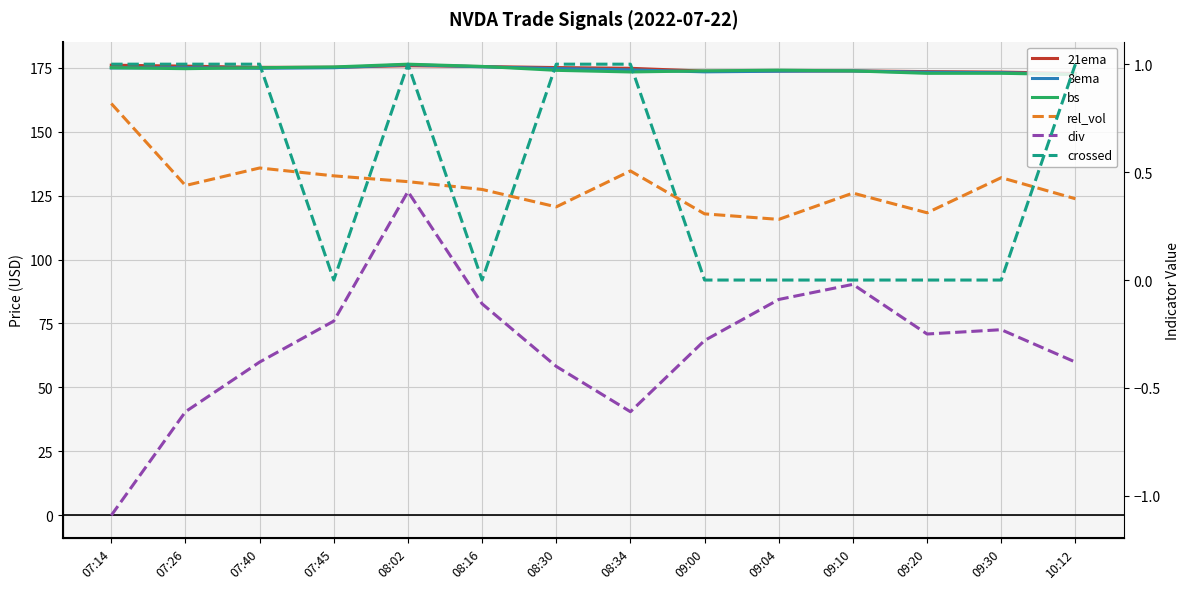

True or false: rel_vol and 8ema intersect in this chart.

False